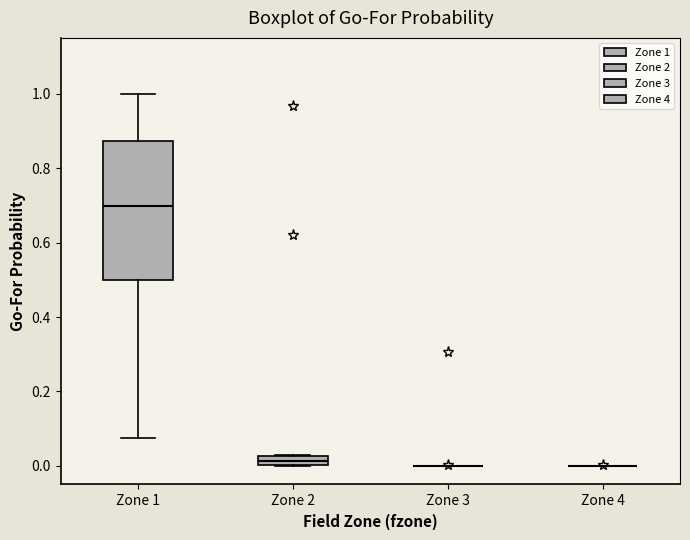

Comparing the boxes themselves (not the whiskers), which one is the tallest?

Zone 1